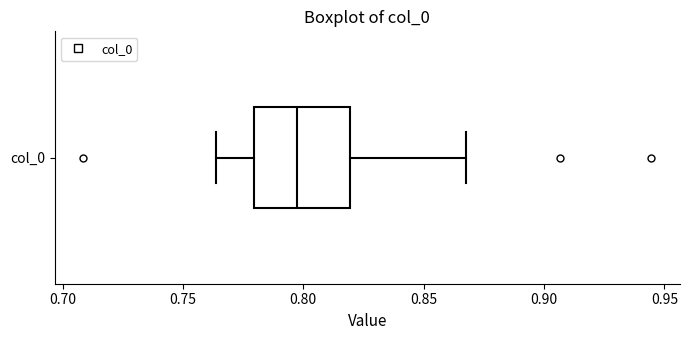

Read this box plot against the x-axis: the position of the median line, the range covered by the box, and the ends of both whiskers. The values are not printed on the chart, so give them approximately, as read against the axis.

median 0.795, box 0.780 to 0.820, whiskers 0.765 to 0.865